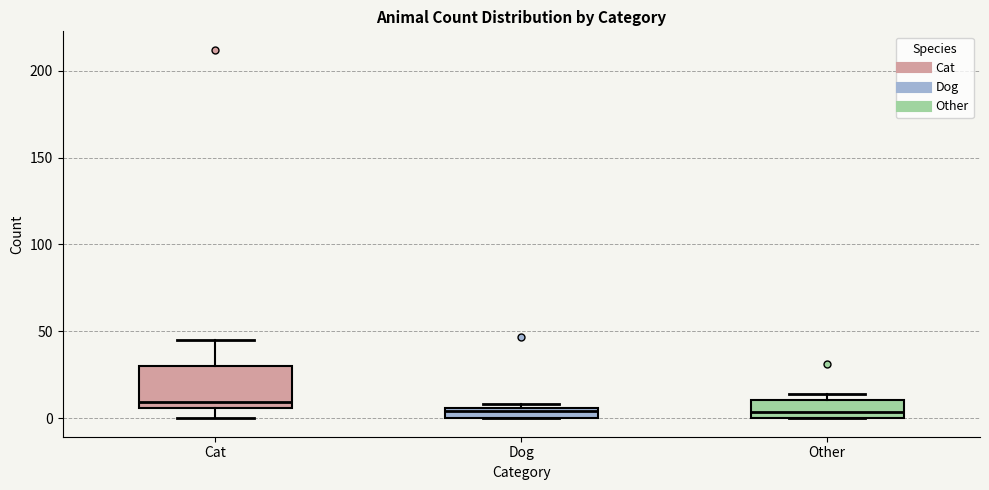

Comparing the boxes themselves (not the whiskers), which one is the tallest?

Cat